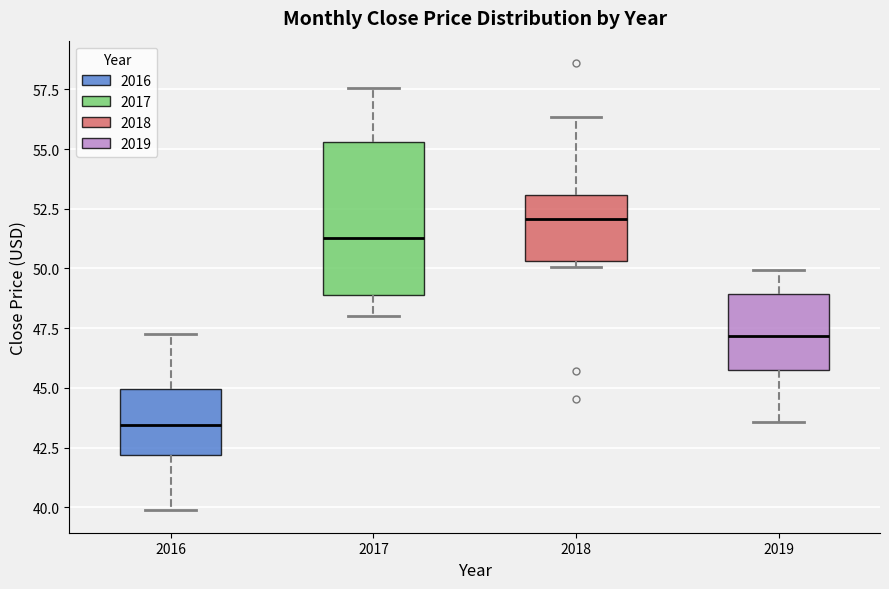

Where is the upper edge of the box at x = 2016 on the y-axis? The values are not printed on the chart, so give them approximately, as read against the axis.

45.0